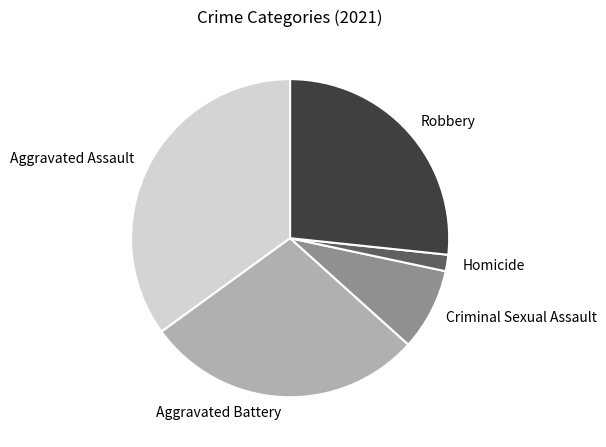

Which category has the smallest portion of the pie?

Homicide